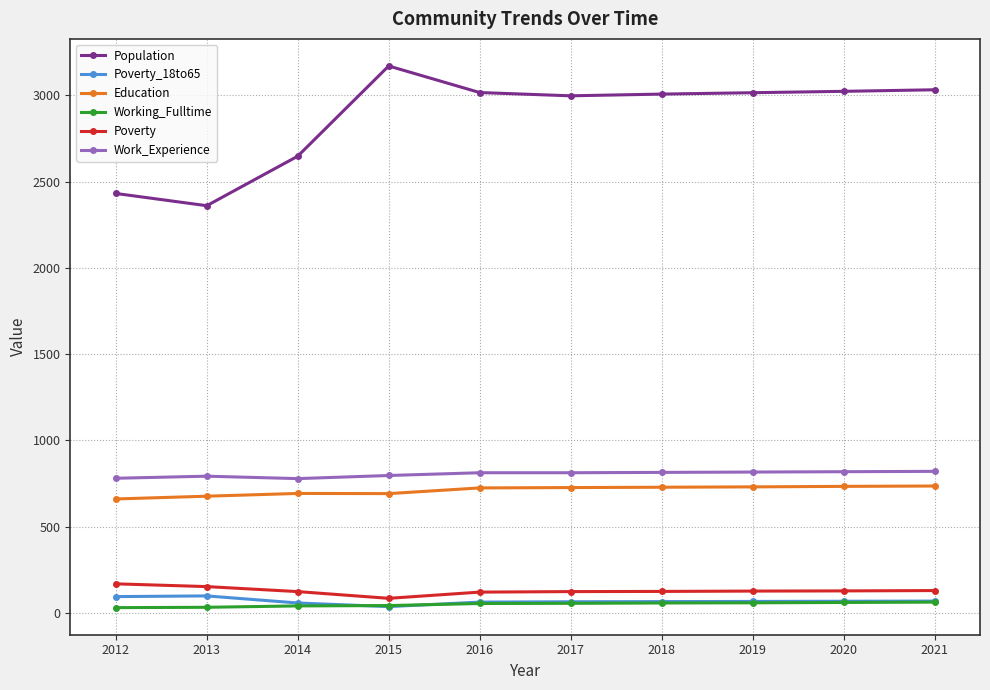

True or false: Poverty and Education cross at least once.

False